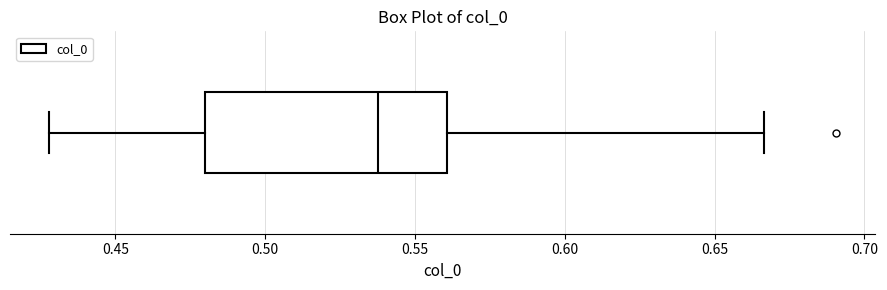

Read this box plot against the x-axis: the position of the median line, the range covered by the box, and the ends of both whiskers. The values are not printed on the chart, so give them approximately, as read against the axis.

median 0.540, box 0.480 to 0.560, whiskers 0.430 to 0.665